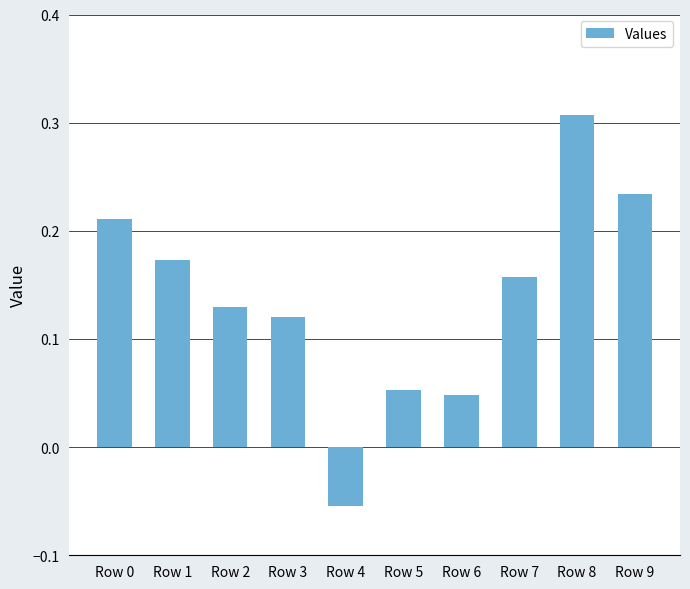

Which category has the lowest value across all series?

Row 4